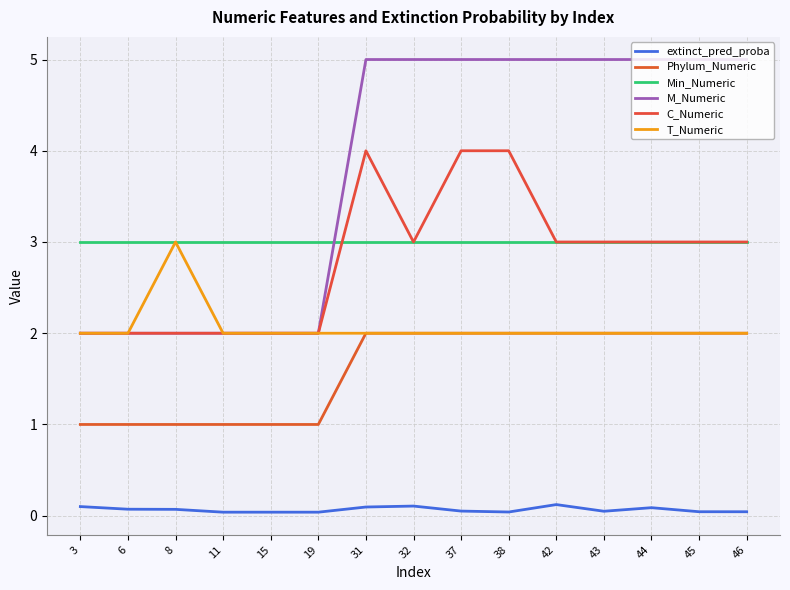

Which series has the largest total across all categories?

M_Numeric